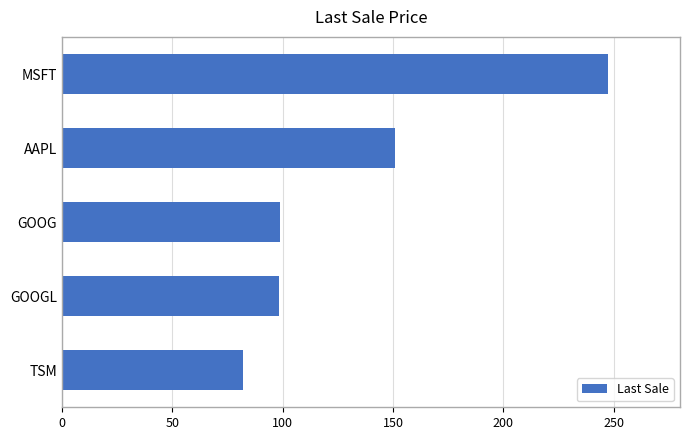

How many series are shown in this chart?

1